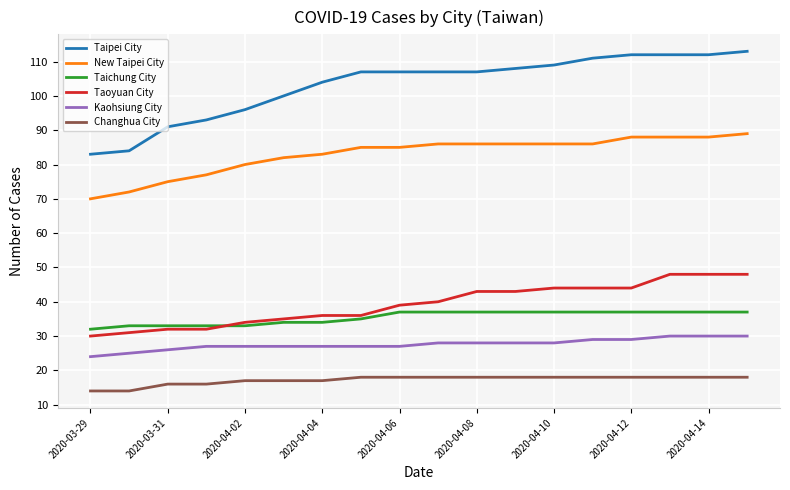

Which series has the largest total across all categories?

Taipei City